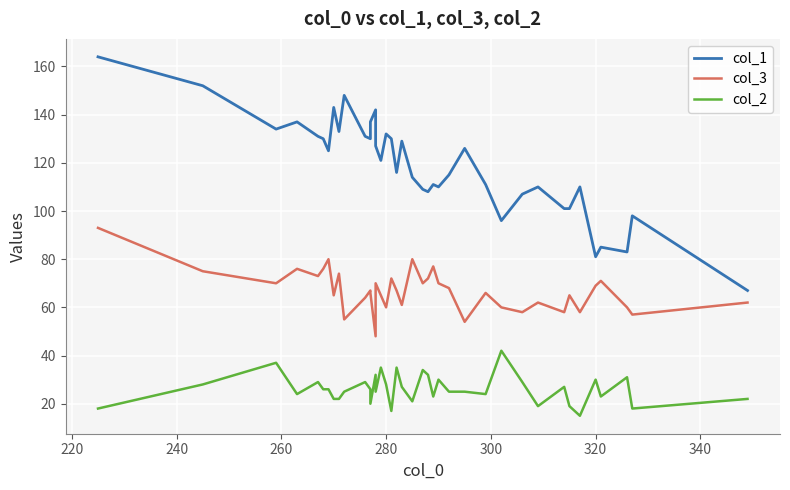

True or false: col_2 and col_3 intersect in this chart.

False